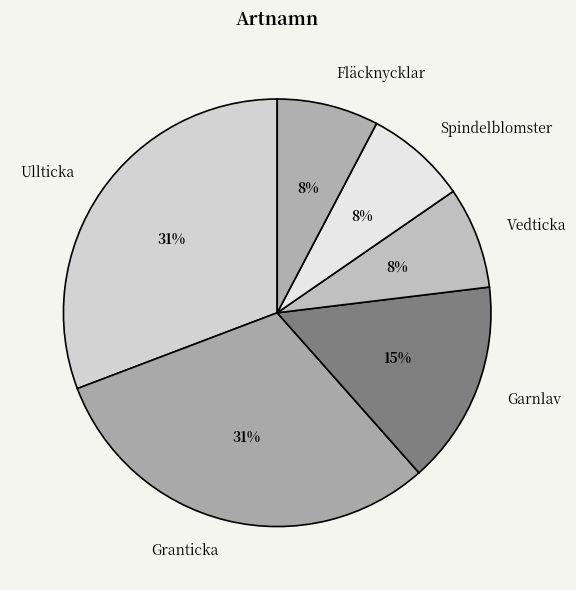

Is it true that Granticka is 31% of the pie?

True